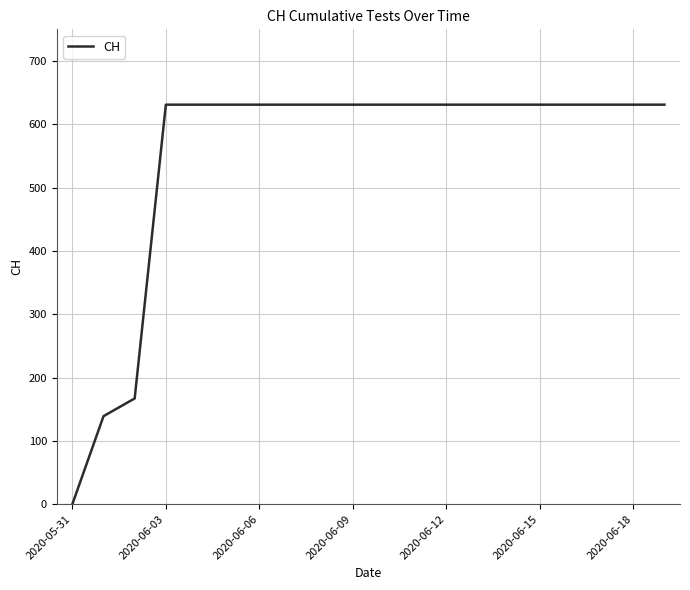

Does the chart display data point markers on the line(s)?

No